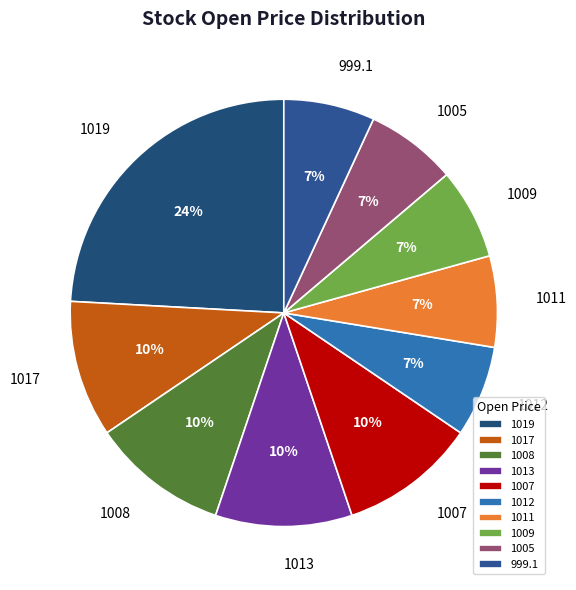

Which slice is the largest?

1019